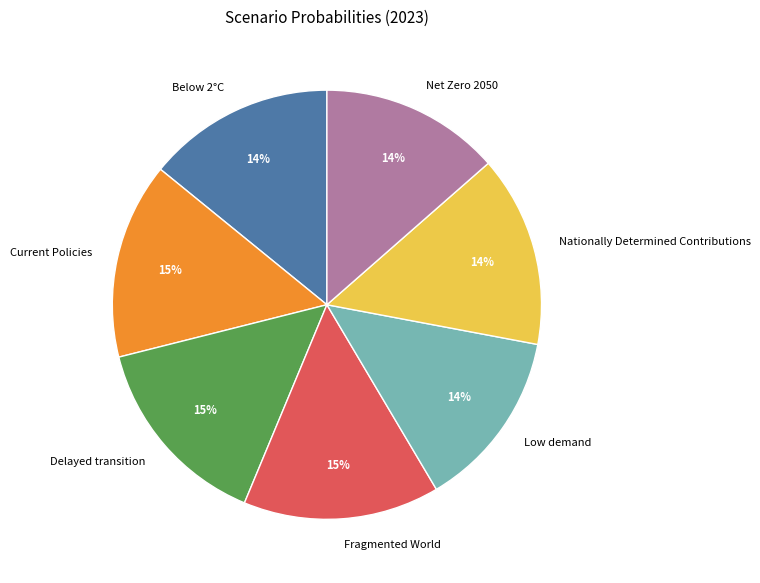

To the nearest percent, what percentage of the pie is Current Policies?

15%